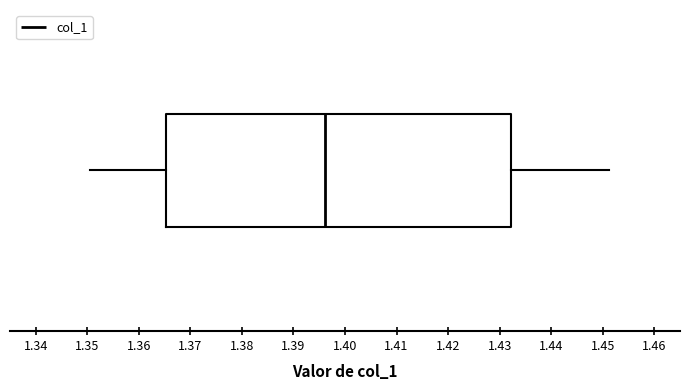

Transcribe this box plot: give where the median line is, the range the box spans, and where the two whiskers end, as read against the x-axis. The values are not printed on the chart, so give them approximately, as read against the axis.

median 1.396, box 1.365 to 1.432, whiskers 1.351 to 1.451